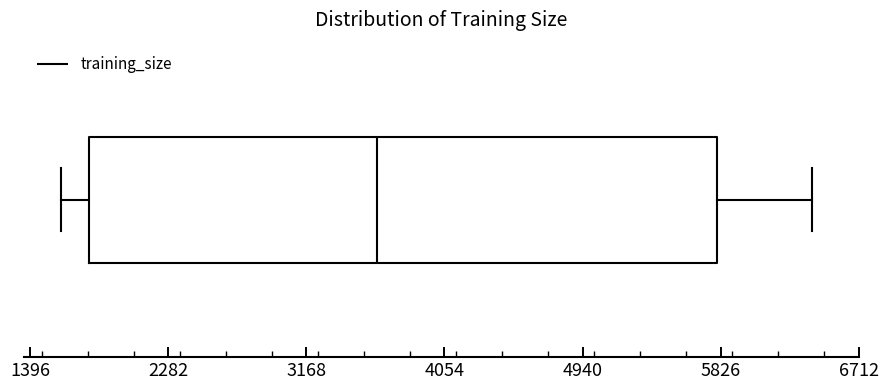

Read this box plot against the x-axis: the position of the median line, the range covered by the box, and the ends of both whiskers. The values are not printed on the chart, so give them approximately, as read against the axis.

median 3600, box 1800 to 5800, whiskers 1600 to 6400